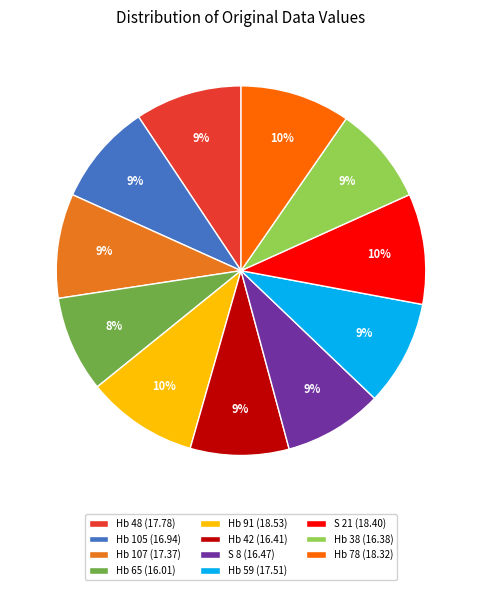

How many segments does this pie chart have?

11